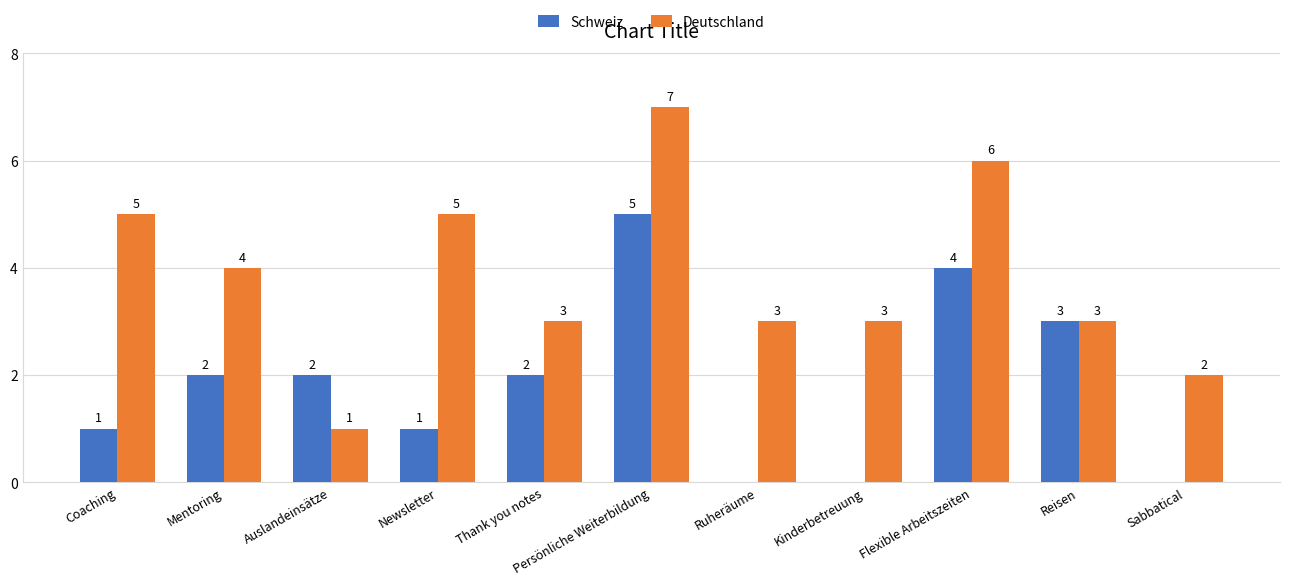

What are all the series names shown in the legend?

Schweiz, Deutschland